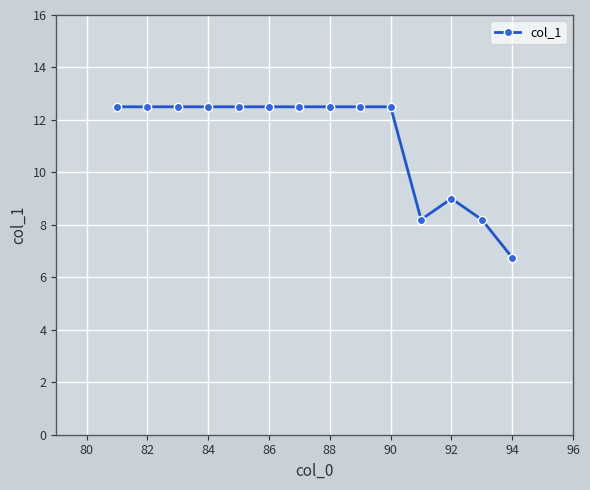

What is the difference between the second highest and second lowest values?

4.3